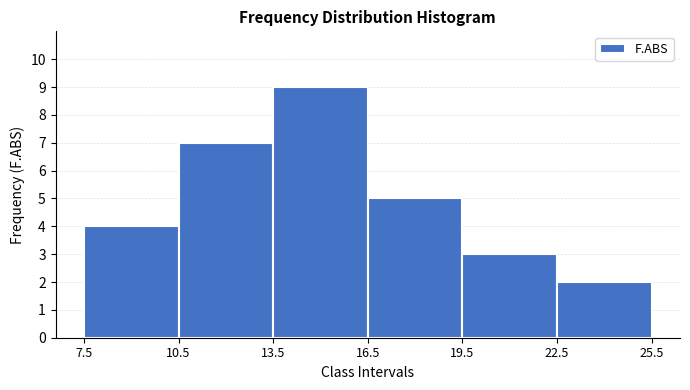

Reading left to right, transcribe this chart: for each bar, give the range it covers on the x-axis and its height. The values are not printed on the chart, so give them approximately, as read against the axis.

7.5 to 10.5: 4
10.5 to 13.5: 7
13.5 to 16.5: 9
16.5 to 19.5: 5
19.5 to 22.5: 3
22.5 to 25.5: 2